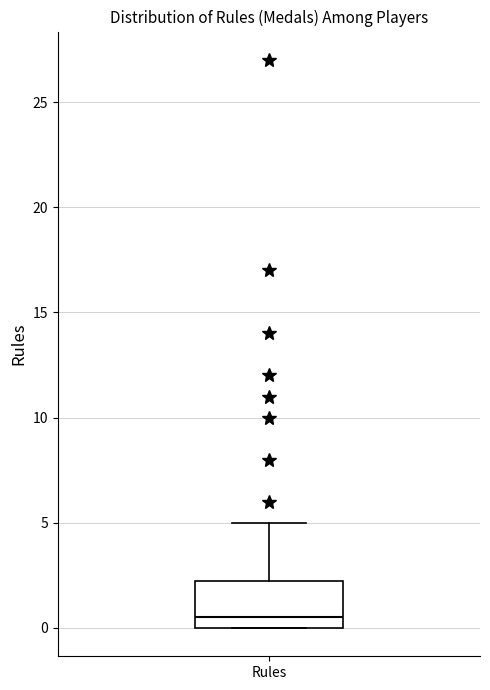

Transcribe this box plot: give where the median line is, the range the box spans, and where the two whiskers end, as read against the y-axis. The values are not printed on the chart, so give them approximately, as read against the axis.

median 0.5, box 0.0 to 2.5, whiskers 0.0 to 5.0